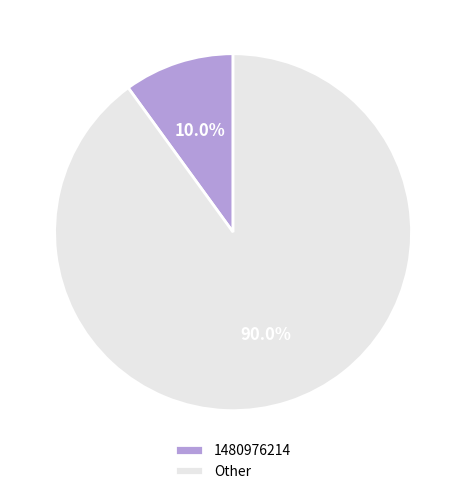

Between 1480976214 and Other, which is larger?

Other